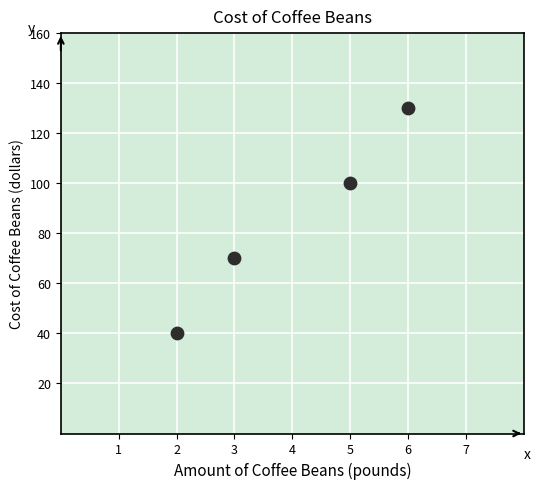

What is the average X value?

4